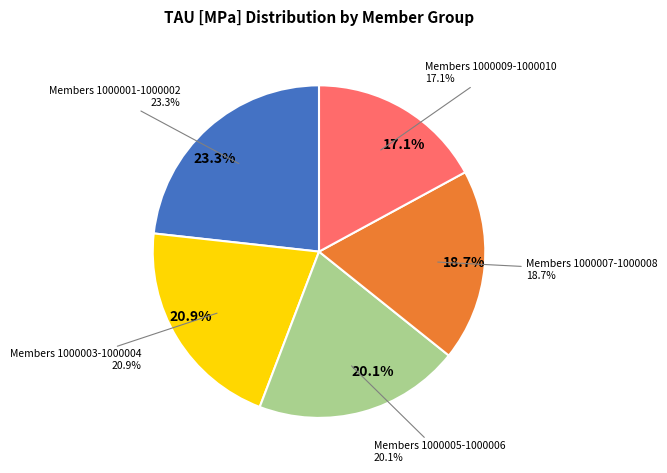

True or false: NR-1000010 Xi=1 accounts for 1% of the total.

False